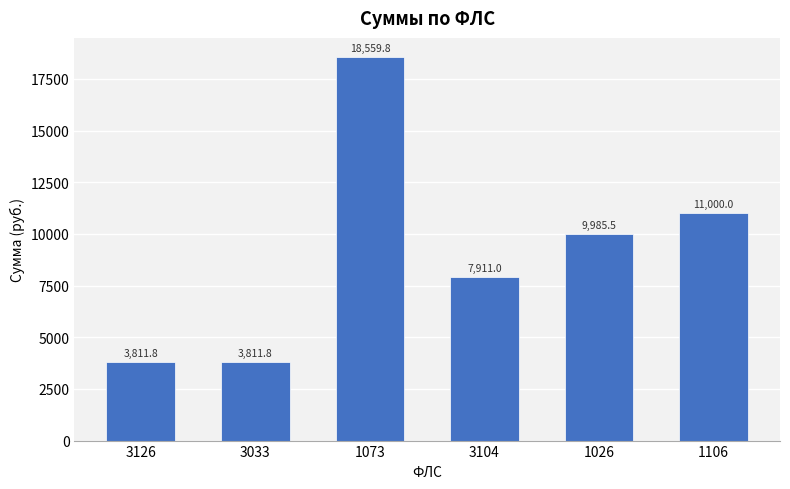

What is the value of the 1st bar from the left?

3811.8